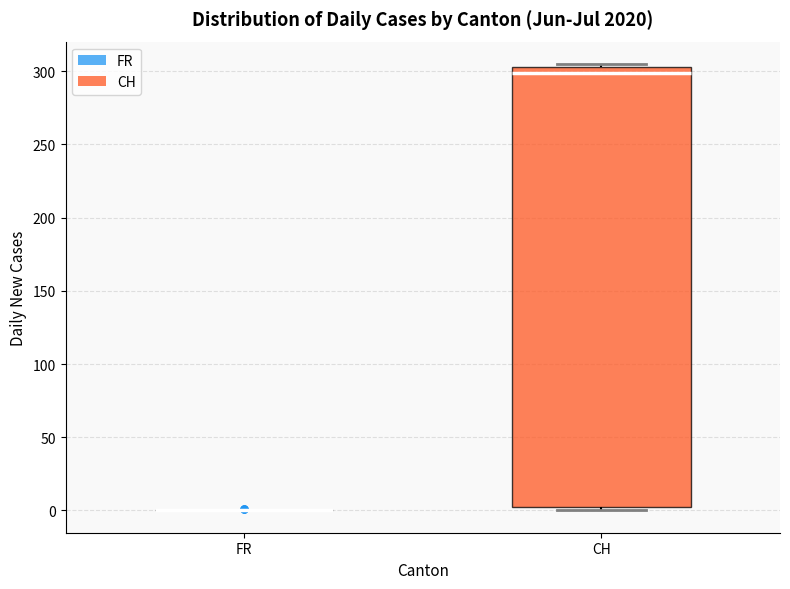

Reading left to right, transcribe this box plot: for each box, give where its median line is, the range the box spans, and where its two whiskers end, as read against the y-axis. The values are not printed on the chart, so give them approximately, as read against the axis.

FR: box collapsed to a line at 0, whiskers 0 to 0
CH: median 300, box 5 to 305, whiskers 0 to 305 (just above the box's upper edge)